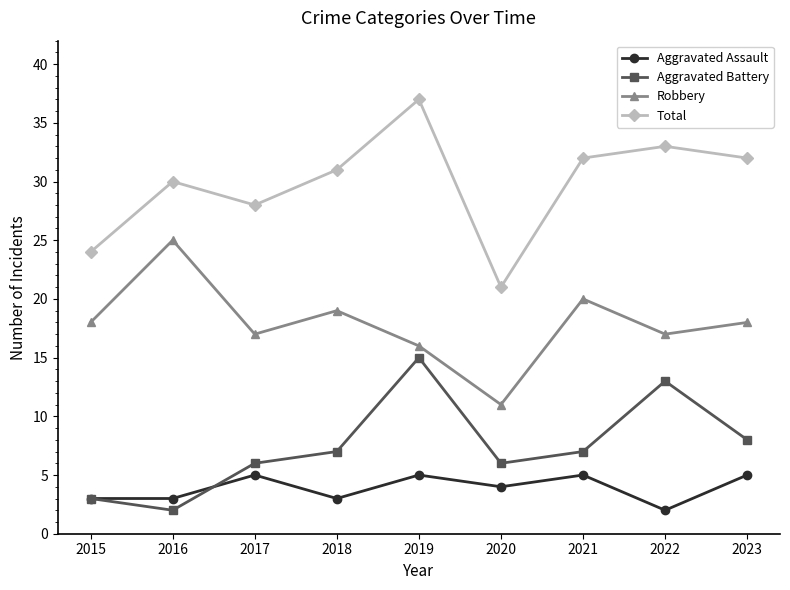

Reading right to left, list all the values displayed in this chart.

Aggravated Assault: 5	2	5	4	5	3	5	3	3
Aggravated Battery: 8	13	7	6	15	7	6	2	3
Robbery: 18	17	20	11	16	19	17	25	18
Total: 32	33	32	21	37	31	28	30	24